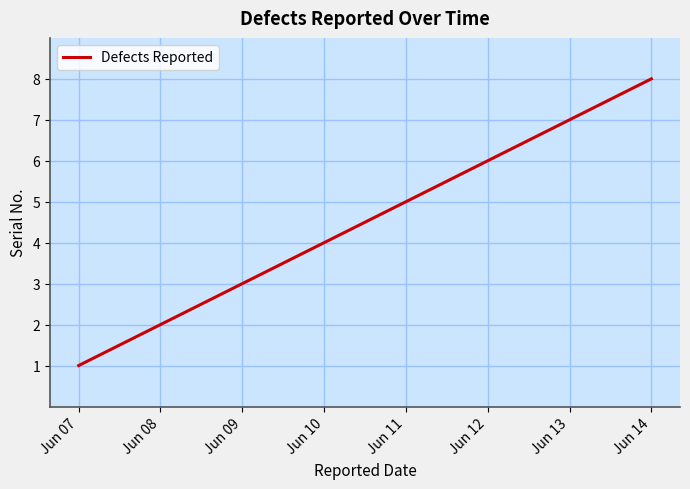

How many values are between 3 and 7?

5